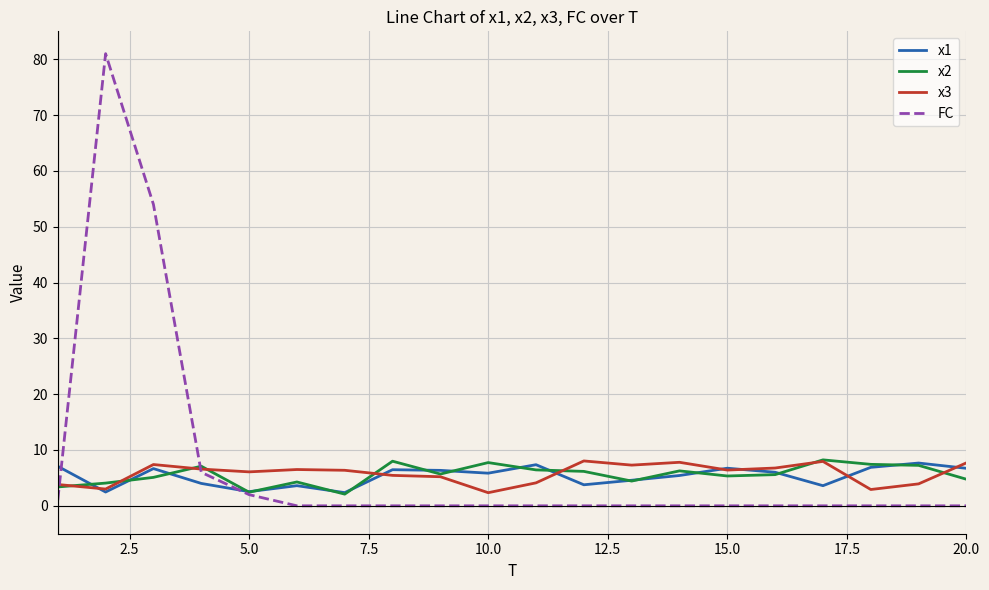

How many lines are shown in the chart?

4